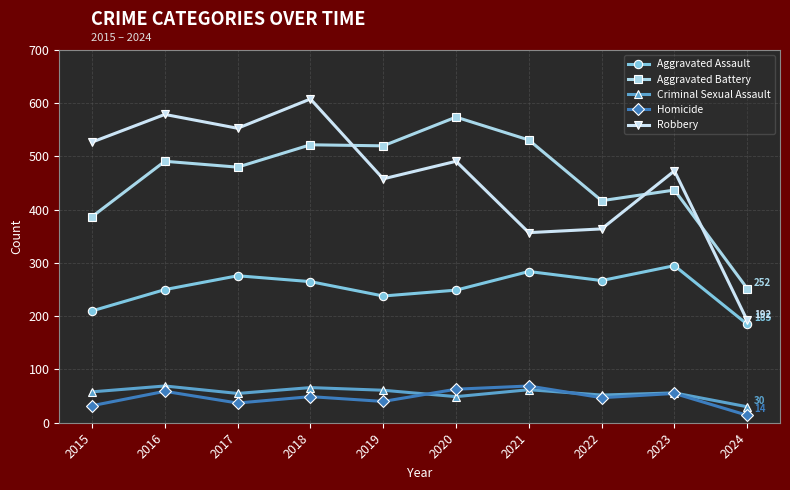

What is the value of the Robbery point at the 7th from the left?

357